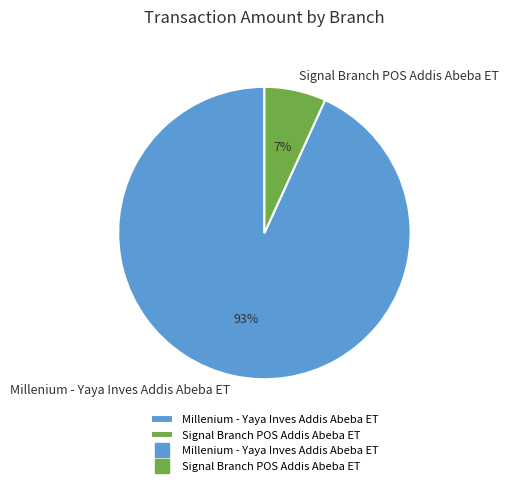

Count the number of slices in the pie.

2